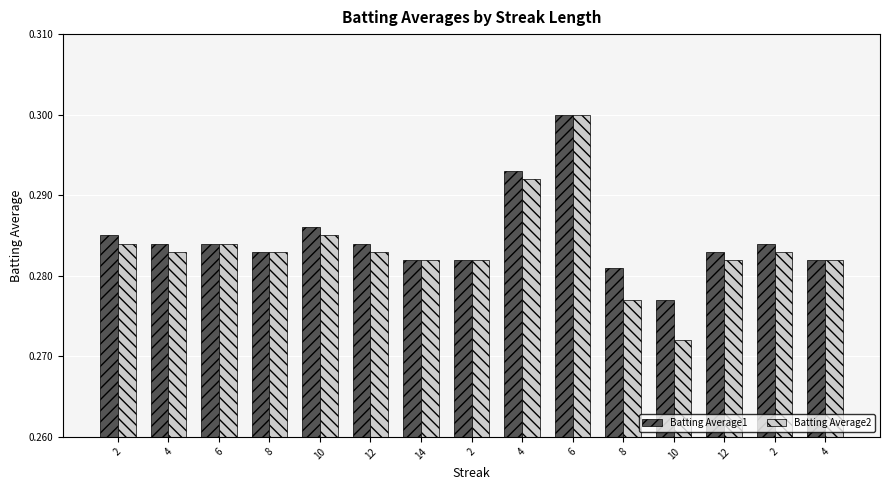

Reading left to right, what are all the values shown in this chart?

Batting Average1: 2=0.3	4=0.3	6=0.3	8=0.3	10=0.3	12=0.3	14=0.3	2=0.3	4=0.3	6=0.3	8=0.3	10=0.3	12=0.3	2=0.3	4=0.3
Batting Average2: 2=0.3	4=0.3	6=0.3	8=0.3	10=0.3	12=0.3	14=0.3	2=0.3	4=0.3	6=0.3	8=0.3	10=0.3	12=0.3	2=0.3	4=0.3